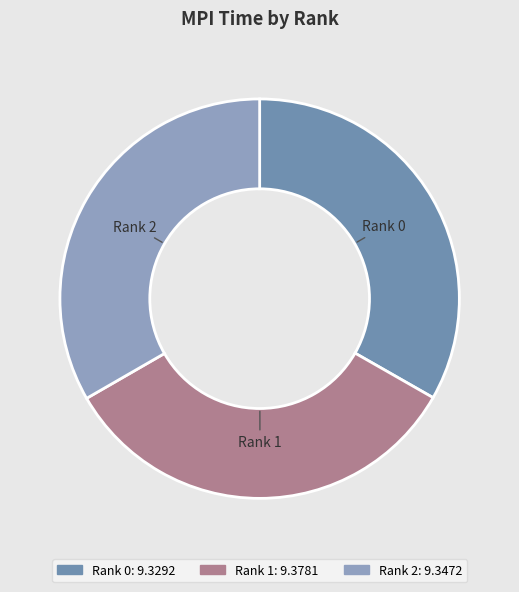

How many segments does this pie chart have?

3